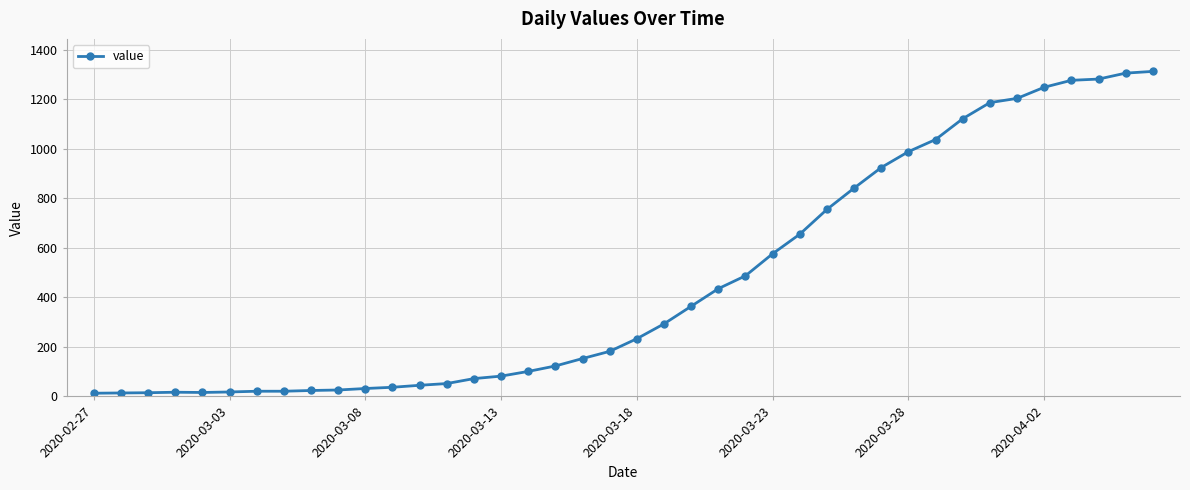

What is the smallest value displayed?

13